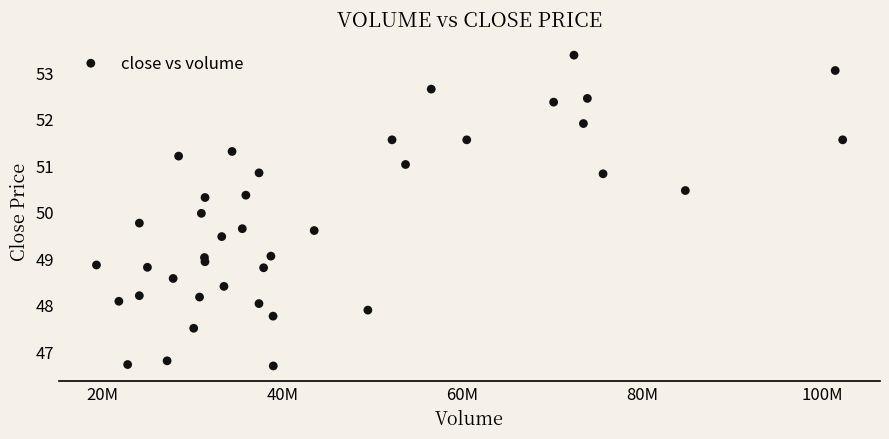

What is the range of X values (max minus min)?

82893467.0